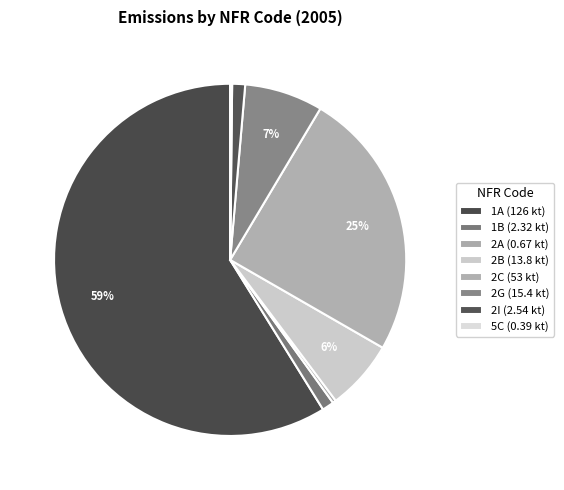

True or false: 2B accounts for 6% of the total.

True